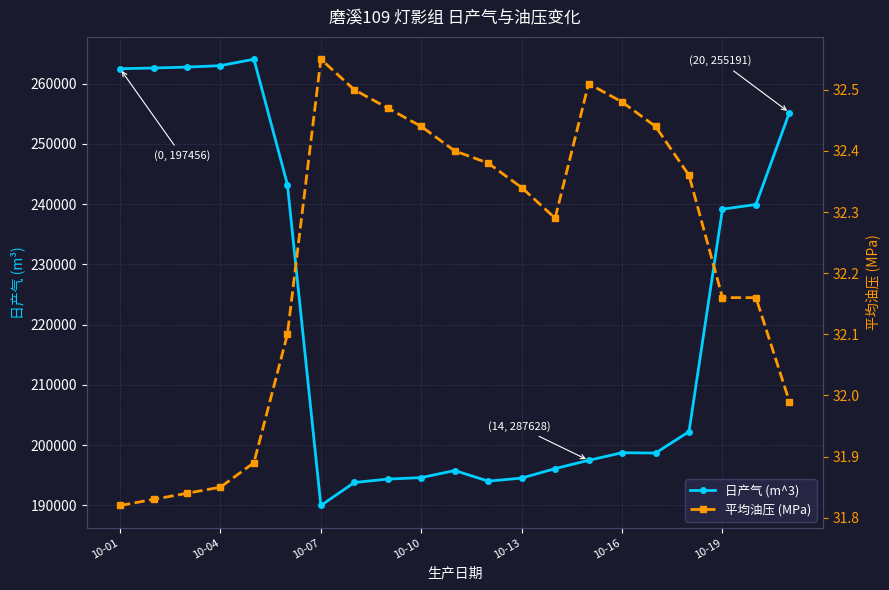

What is the label of the 2nd point from the right?

19